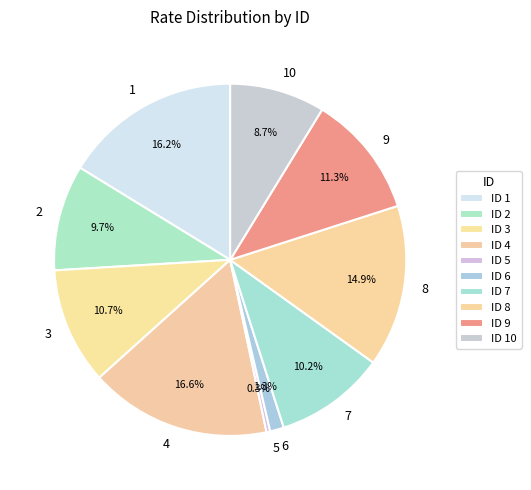

How many segments does this pie chart have?

10